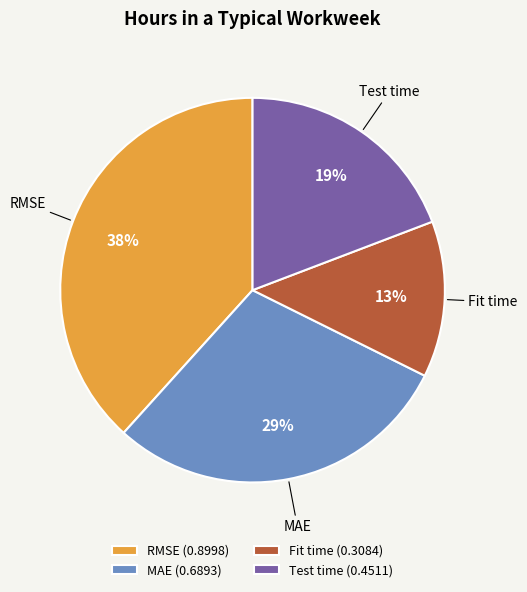

Between MAE and Test time, which is larger?

MAE